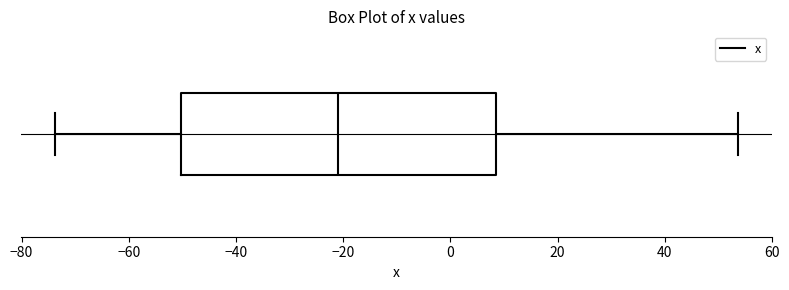

Where is the right edge of the box on the x-axis? The values are not printed on the chart, so give them approximately, as read against the axis.

8